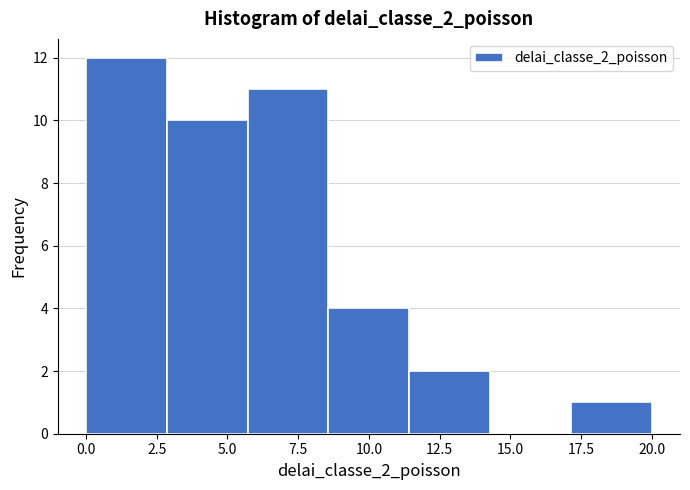

Which range on the x-axis has the tallest bar?

0.0 to 3.0